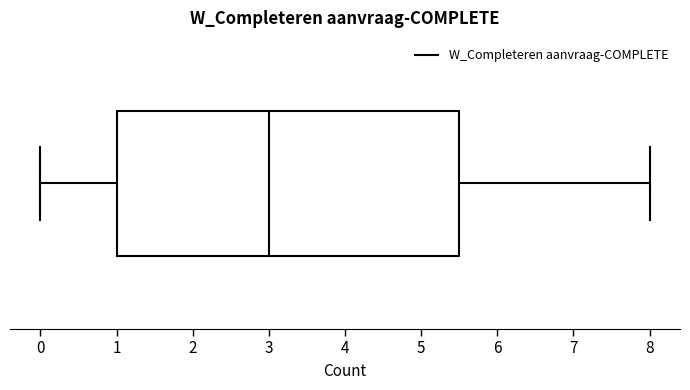

Read this box plot against the x-axis: the position of the median line, the range covered by the box, and the ends of both whiskers. The values are not printed on the chart, so give them approximately, as read against the axis.

median 3.0, box 1.0 to 5.5, whiskers 0.0 to 8.0